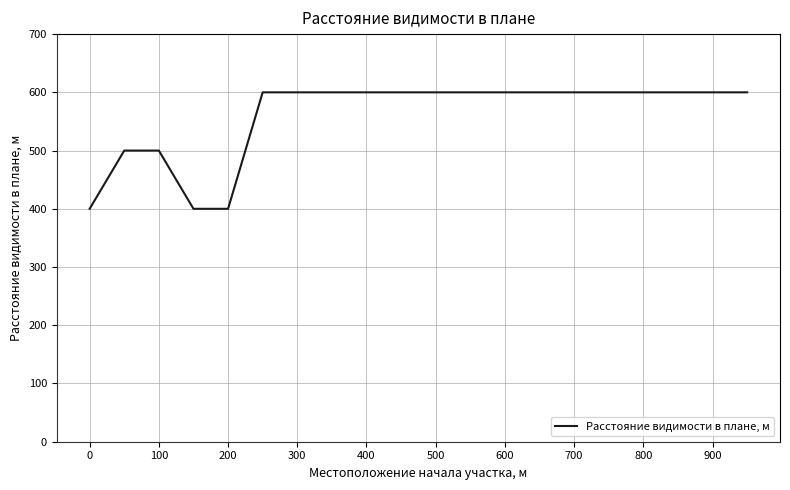

What is the difference between the maximum and minimum values?

200